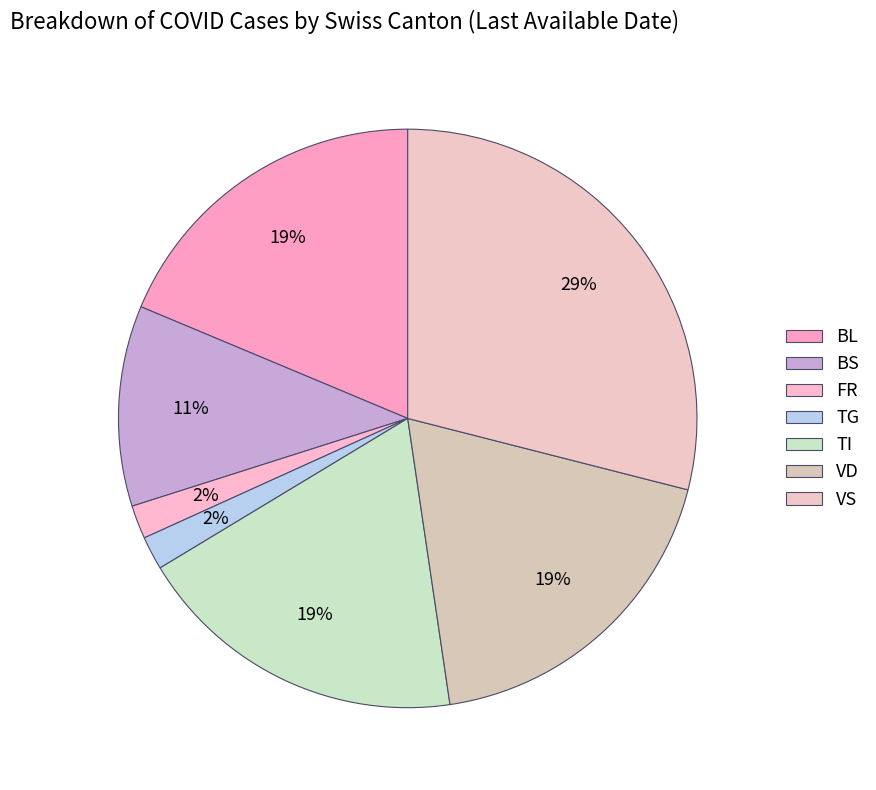

How many segments does this pie chart have?

7